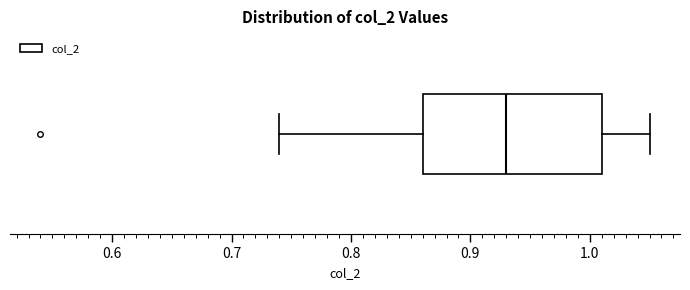

Where is the left edge of the box on the x-axis? The values are not printed on the chart, so give them approximately, as read against the axis.

0.86